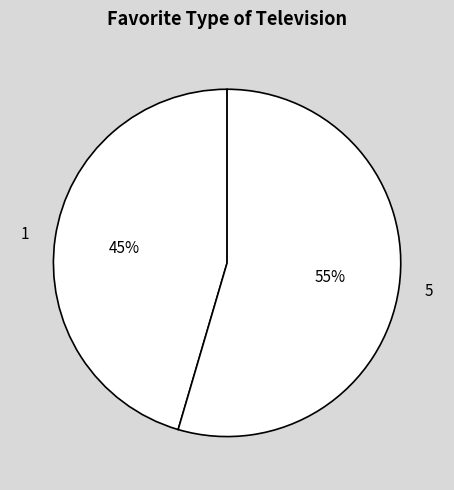

How many segments does this pie chart have?

2